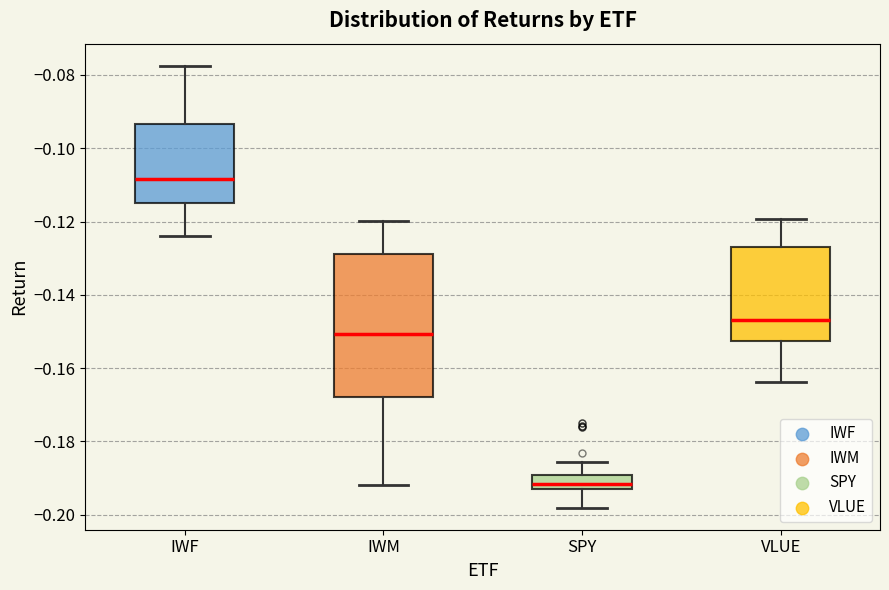

Which box's median line is the lowest?

SPY